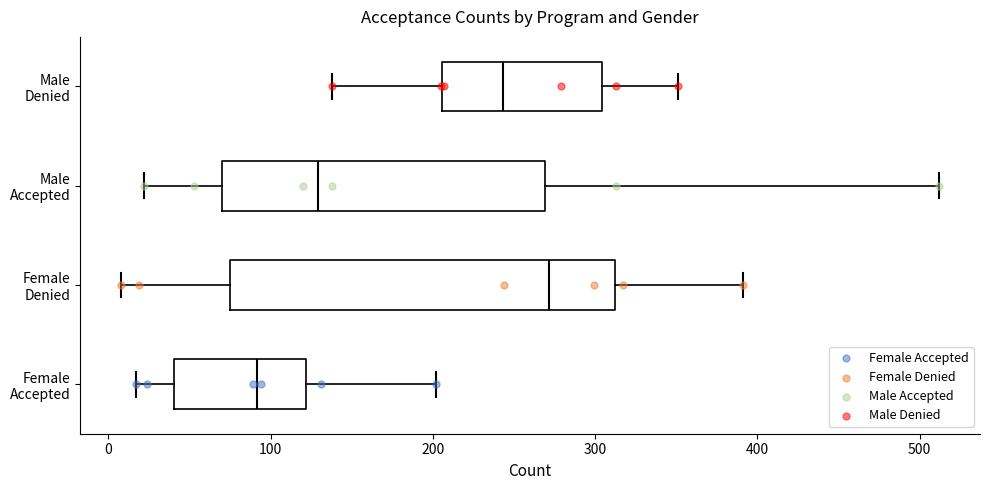

Reading bottom to top, transcribe this box plot: for each box, give where its median line is, the range the box spans, and where its two whiskers end, as read against the x-axis. The values are not printed on the chart, so give them approximately, as read against the axis.

Female Accepted: median 90, box 40 to 120, whiskers 20 to 200
Female Denied: median 270, box 80 to 310, whiskers 10 to 390
Male Accepted: median 130, box 70 to 270, whiskers 20 to 510
Male Denied: median 240, box 210 to 300, whiskers 140 to 350